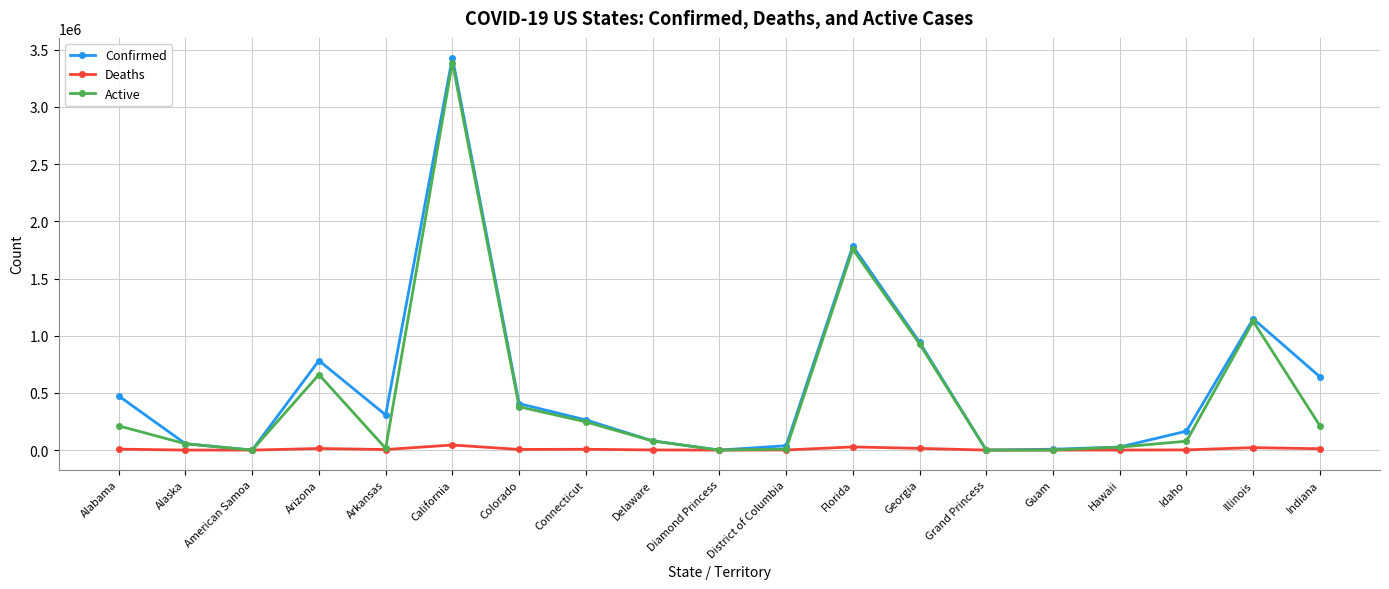

What is the spread (max minus min) of values at Connecticut?

256457